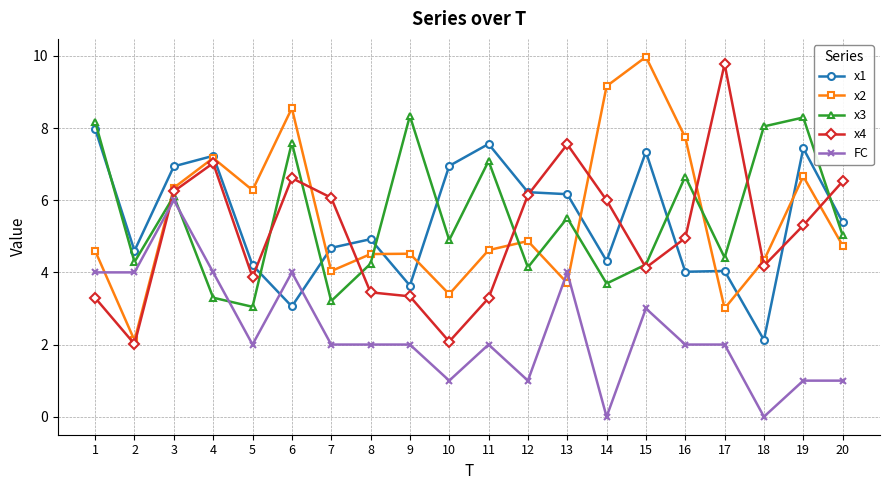

What is the difference between the x4 values at 15 and 17?

5.6